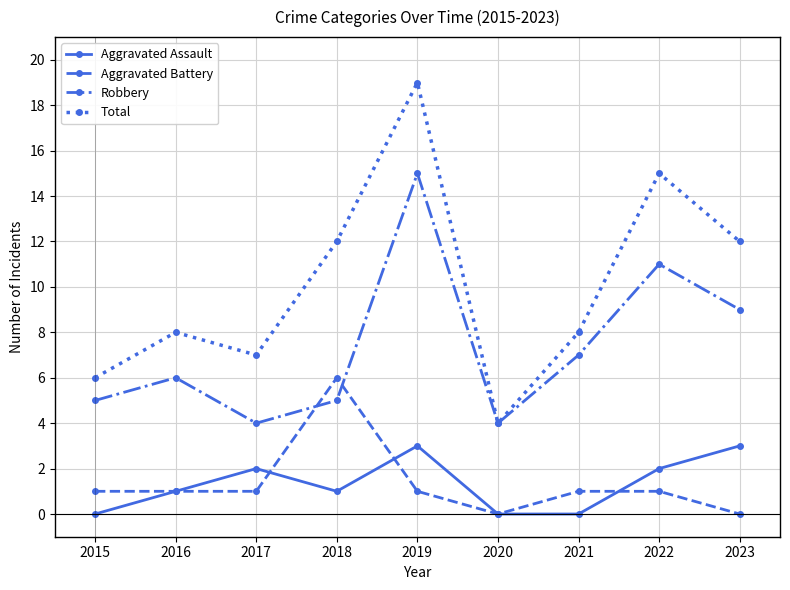

How many distinct data groups are displayed?

4